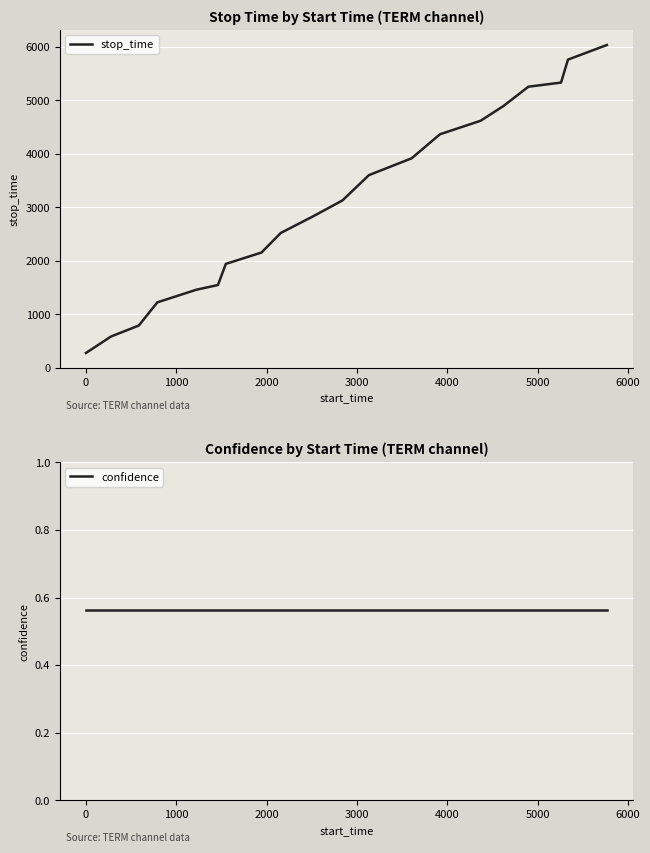

How many lines are shown in the chart?

2